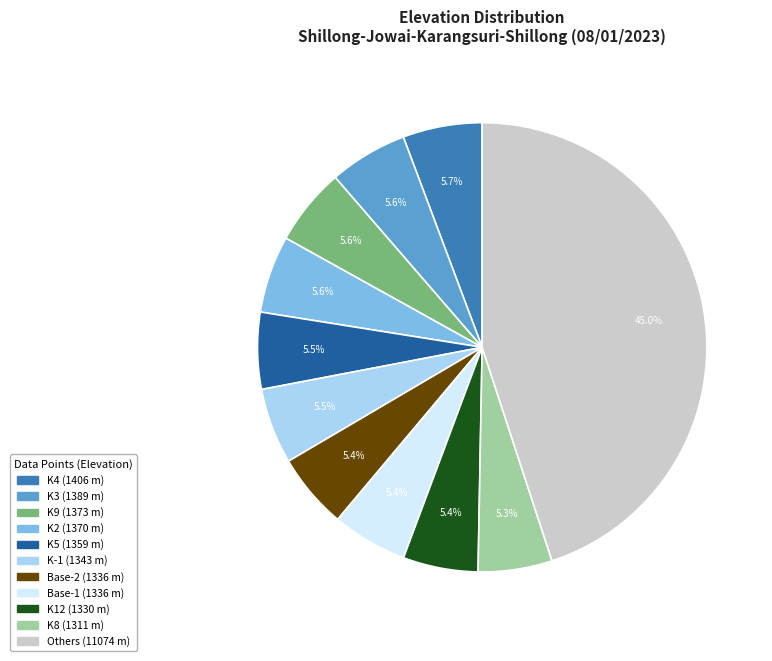

Is there a majority slice in this chart?

No